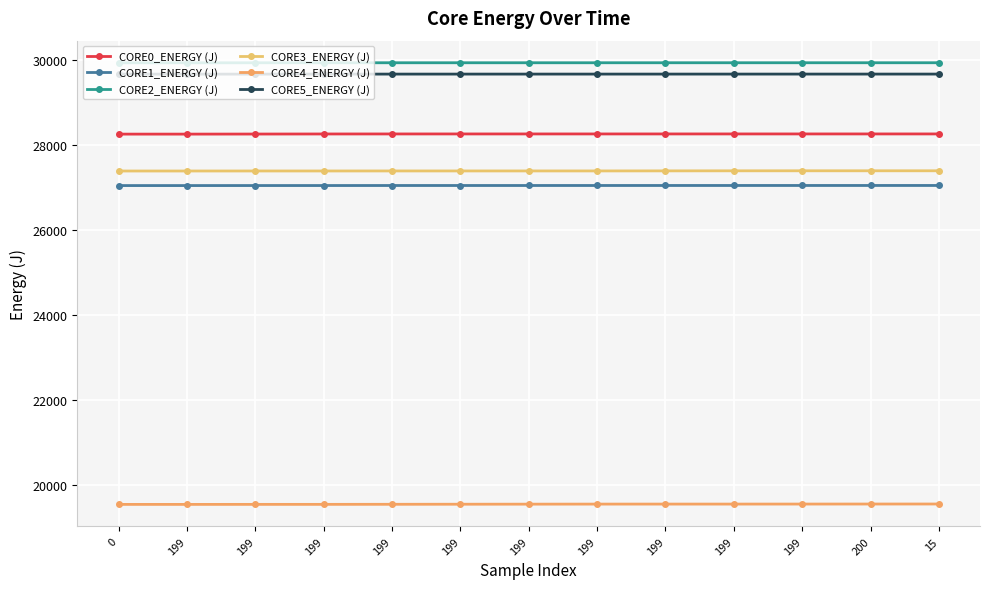

What is the average value of the CORE2_ENERGY (J) series?

29931.6